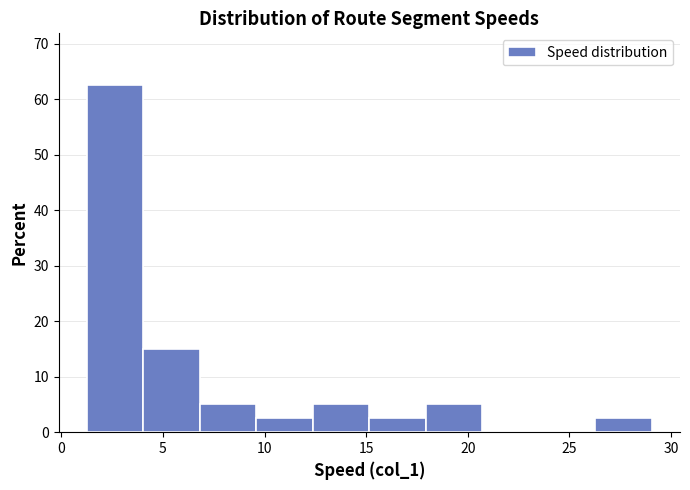

Reading left to right, transcribe this chart: for each bar, give the range it covers on the x-axis and its height. Neither the bar edges nor the heights are printed on the chart, so give them approximately, as read against the axes.

1.5 to 4.0: 63
4.0 to 7.0: 15
7.0 to 9.5: 5
9.5 to 12.5: 3
12.5 to 15.0: 5
15.0 to 18.0: 3
18.0 to 20.5: 5
20.5 to 23.5: 0
23.5 to 26.5: 0
26.5 to 29.0: 3